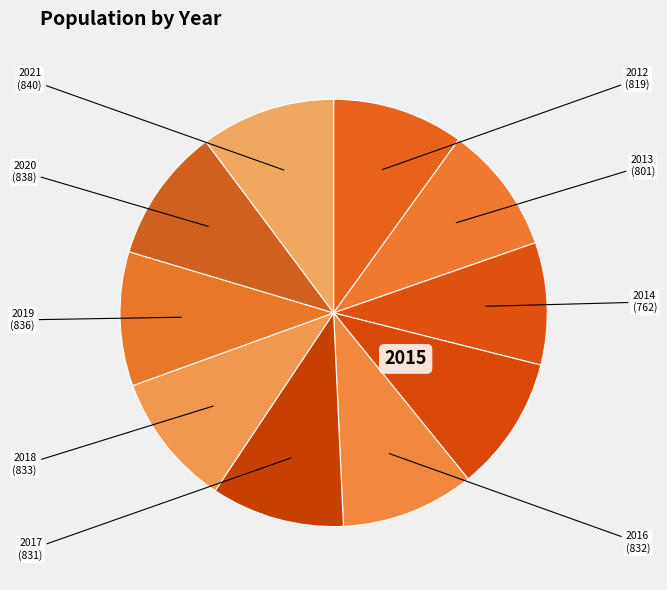

How many slices are in this pie chart?

10